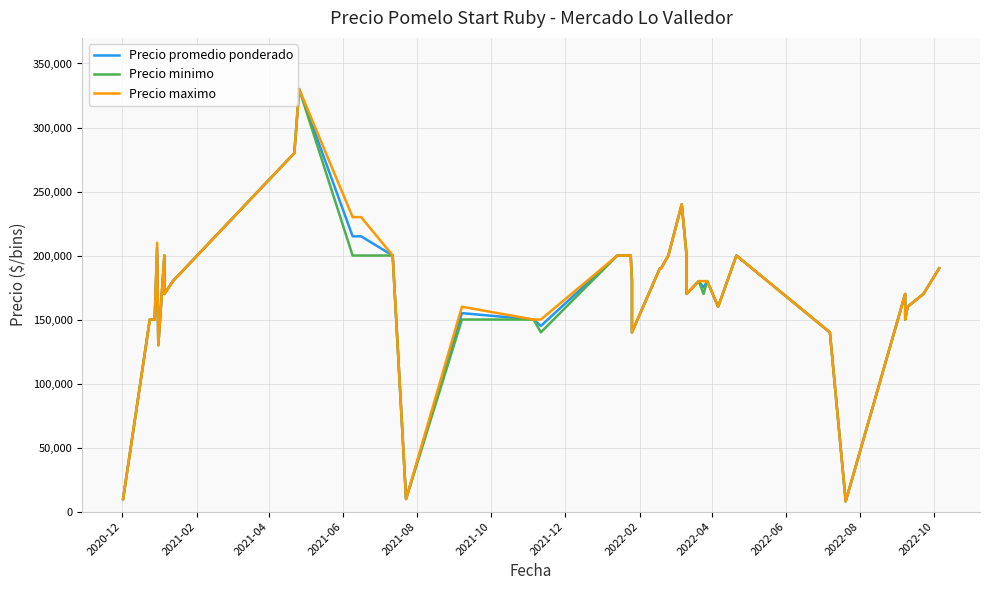

How many values in the Precio minimo series are below 180000?

19